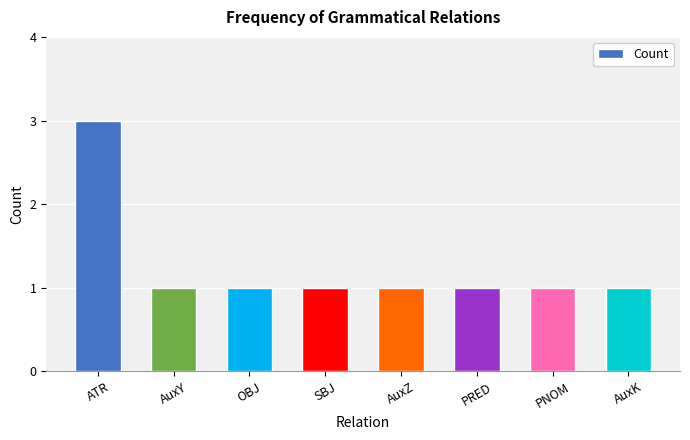

What is the sum of the values at SBJ and PNOM?

2